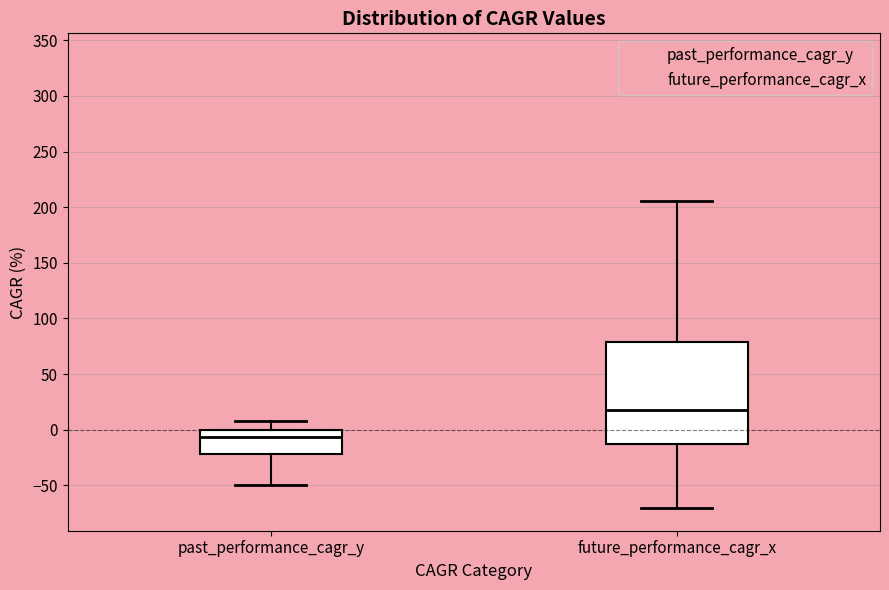

Reading left to right, read every box against the y-axis: the position of its median line, the range the box covers, and the ends of its whiskers. The values are not printed on the chart, so give them approximately, as read against the axis.

past_performance_cagr_y: median -5, box -20 to 0, whiskers -50 to 10
future_performance_cagr_x: median 20, box -10 to 80, whiskers -70 to 205